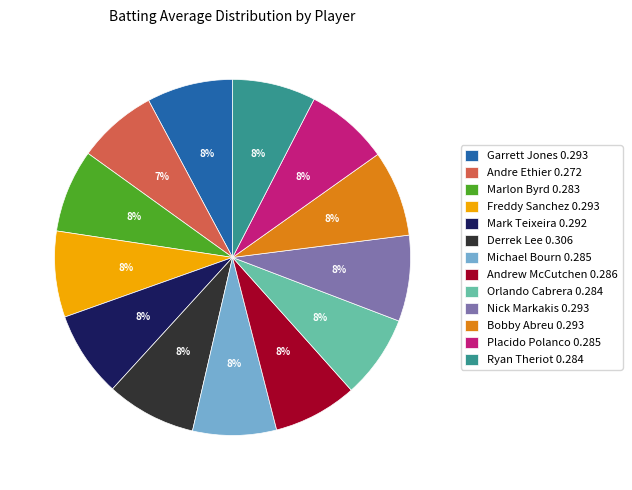

Is it true that Ryan Theriot is 15% of the pie?

False